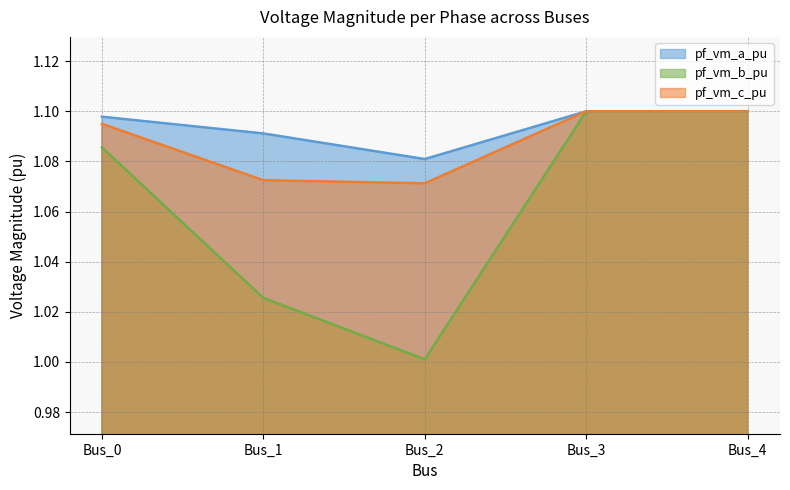

What is the average value of the pf_vm_c_pu series?

1.1